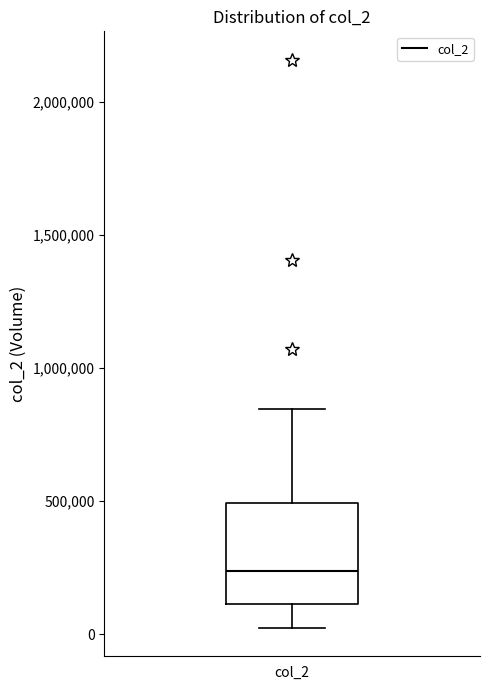

Transcribe this box plot: give where the median line is, the range the box spans, and where the two whiskers end, as read against the y-axis. The values are not printed on the chart, so give them approximately, as read against the axis.

median 250000, box 100000 to 500000, whiskers 0 to 850000